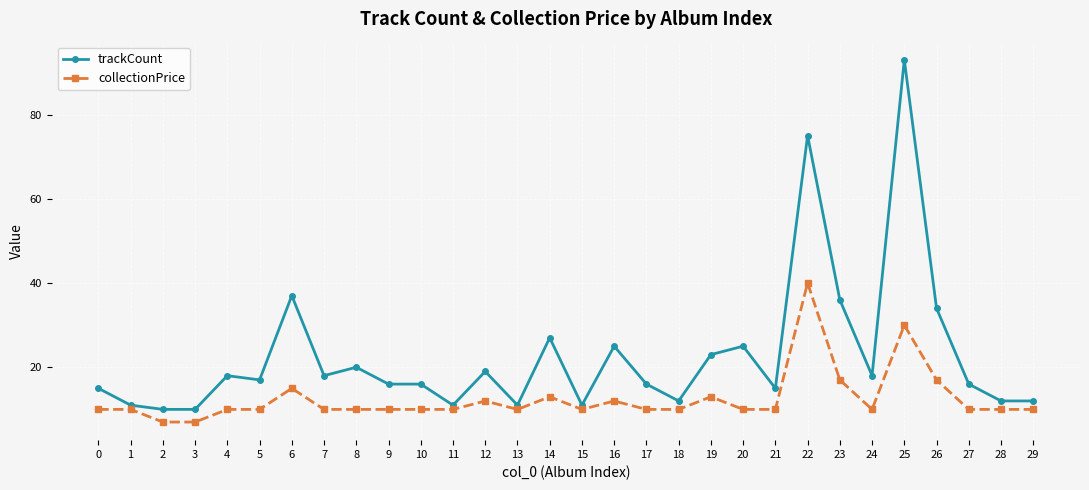

Is this an area chart (filled region under the line)?

No